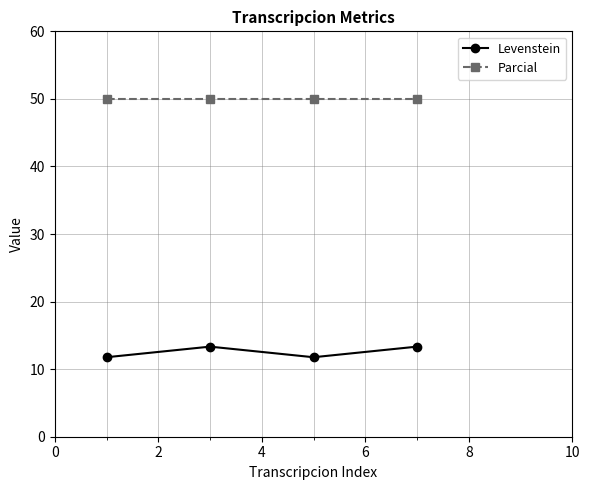

Which series has the largest total across all categories?

Parcial